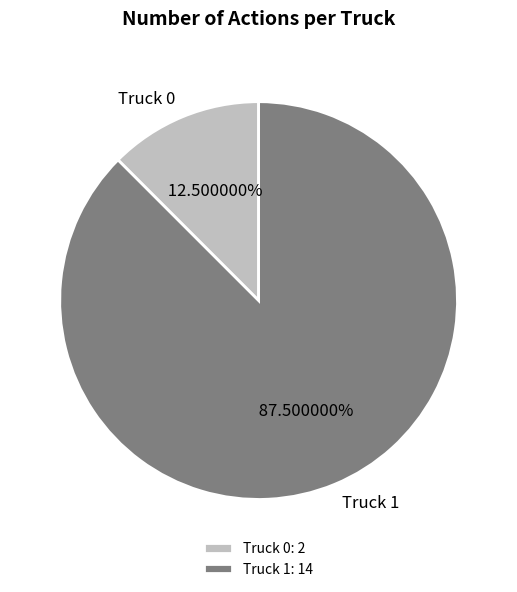

To the nearest percent, what is the average slice percentage?

50%